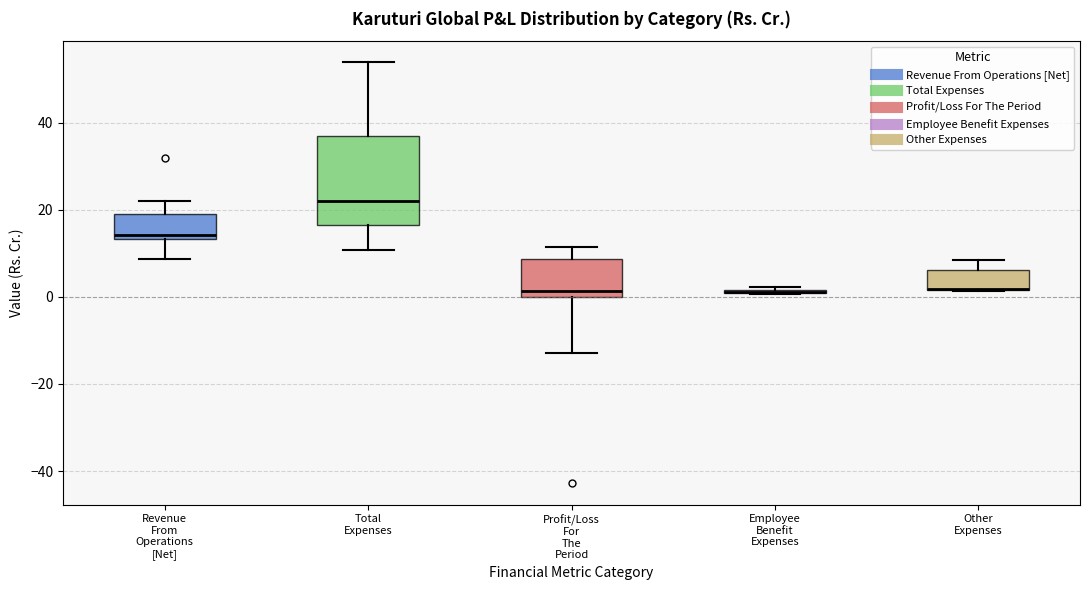

Which box is the tallest, from its lower edge to its upper edge?

Total Expenses